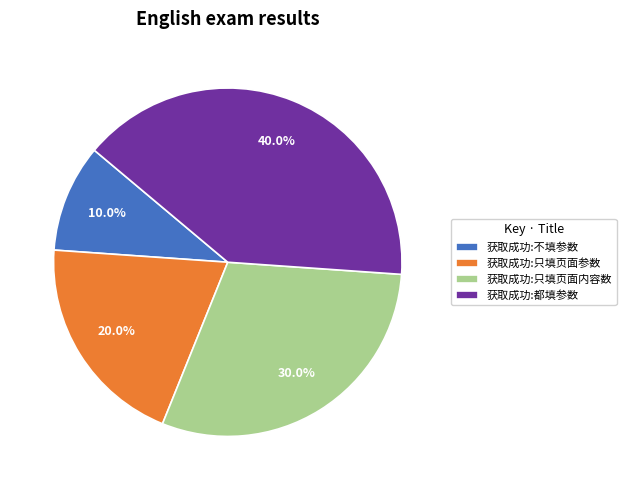

Which category has the biggest portion of the pie?

获取成功:都填参数